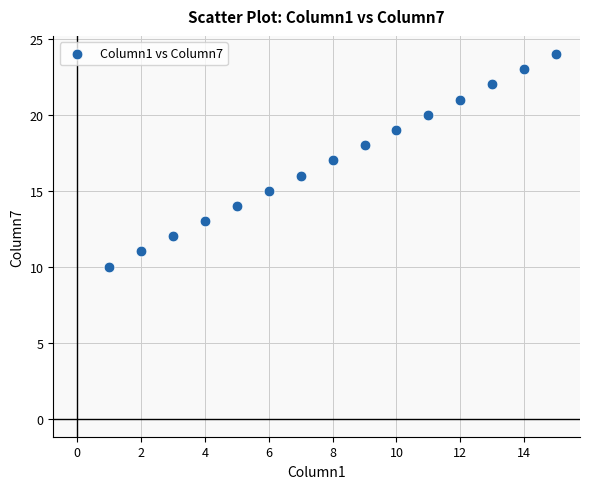

What is the range of X values (max minus min)?

14